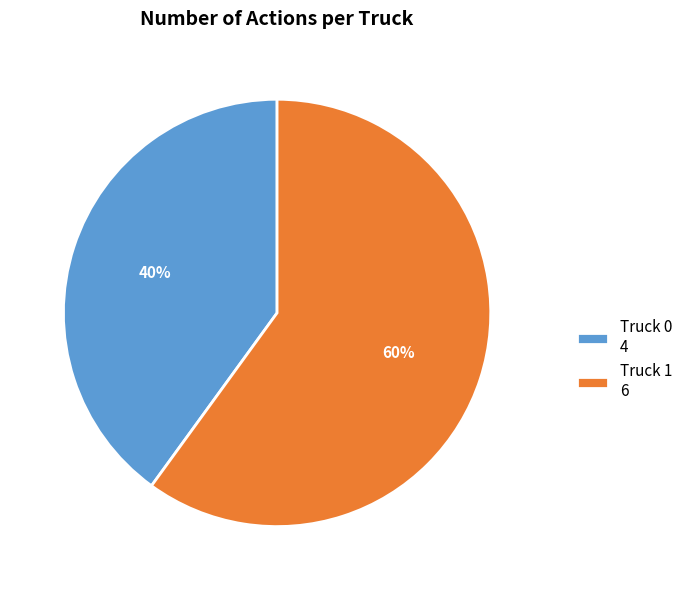

What is the ratio of the value at Truck 0 to the value at Truck 1?

0.7